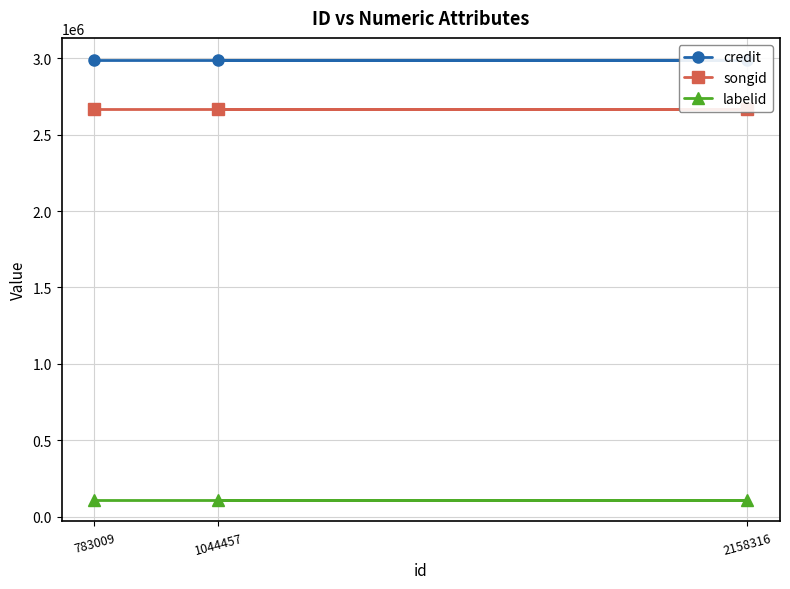

What is the minimum value for songid?

2669473